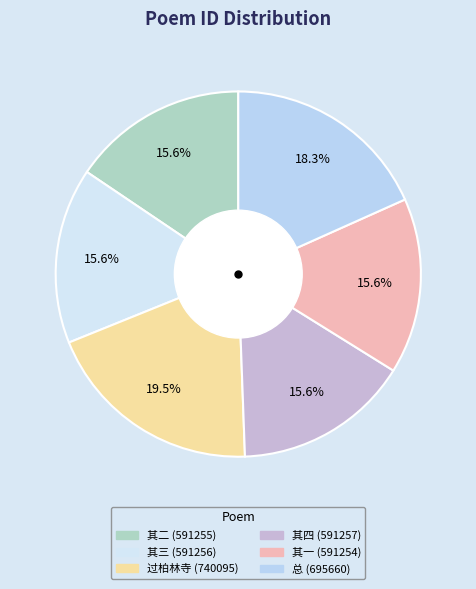

Count the number of slices in the pie.

6